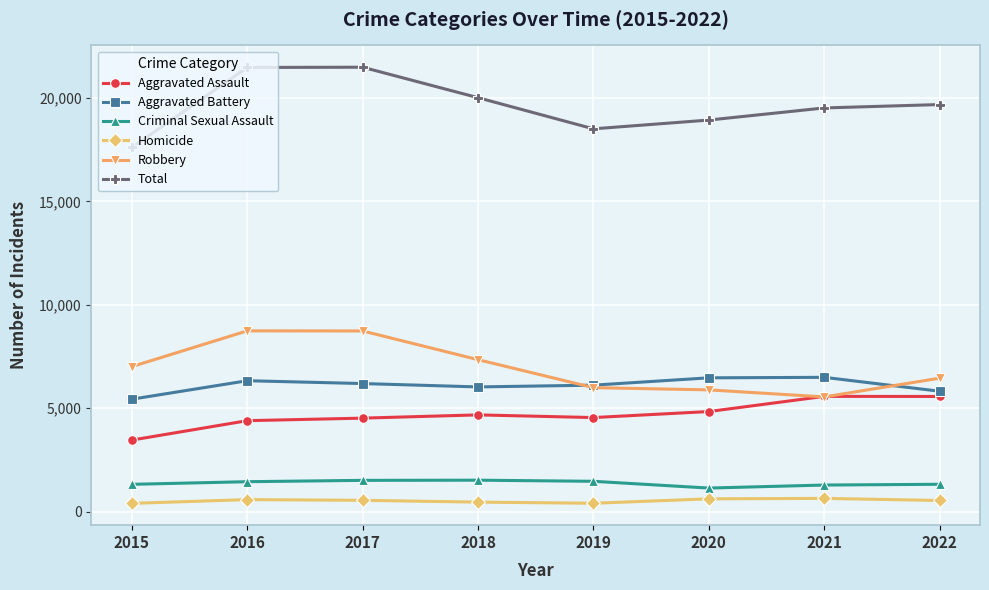

At 2016, list the series in order from largest to smallest.

Total, Robbery, Aggravated Battery, Aggravated Assault, Criminal Sexual Assault, Homicide